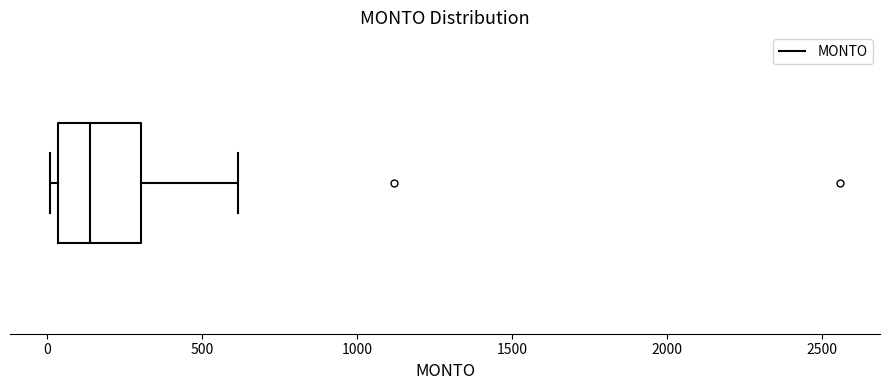

Where does the right whisker of the box end on the x-axis? The values are not printed on the chart, so give them approximately, as read against the axis.

600